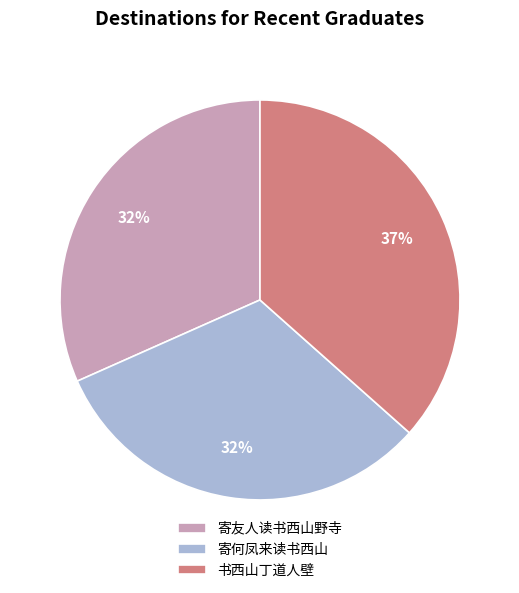

What is the ratio of the value at 书西山丁道人壁 to the value at 寄何凤来读书西山?

1.2